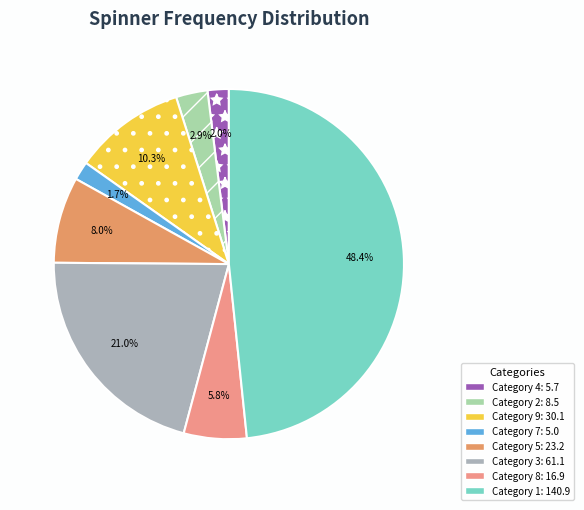

To the nearest percent, what is the average slice percentage?

12%